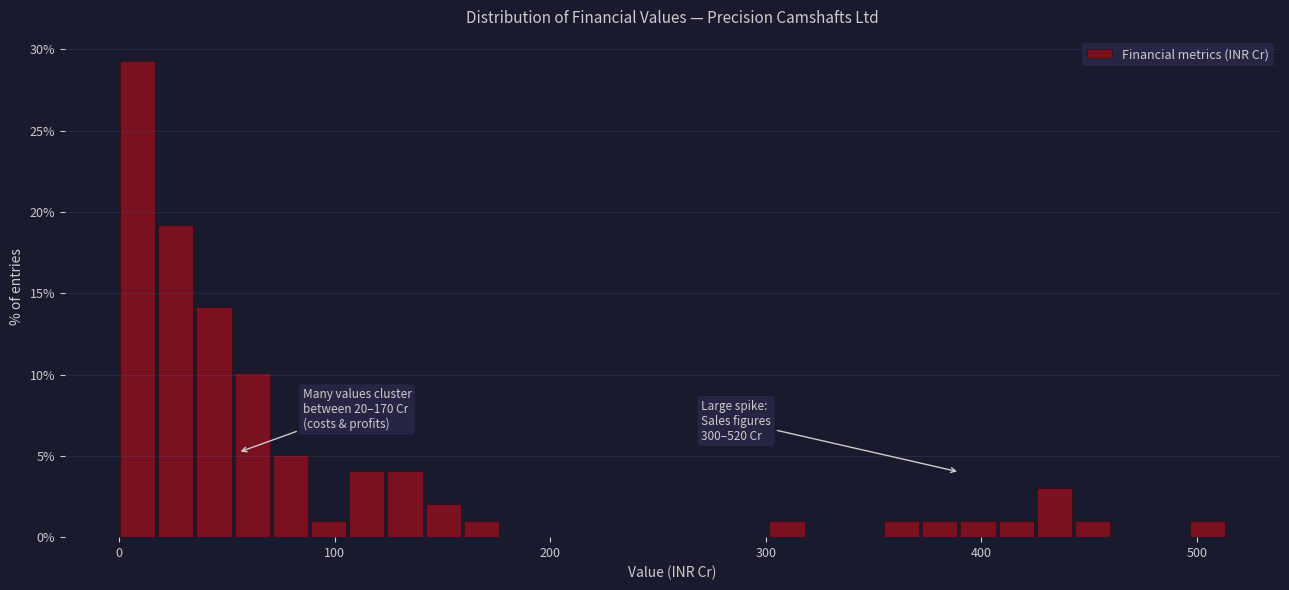

Read against the x-axis, roughly where is the centre of the tallest bar?

10